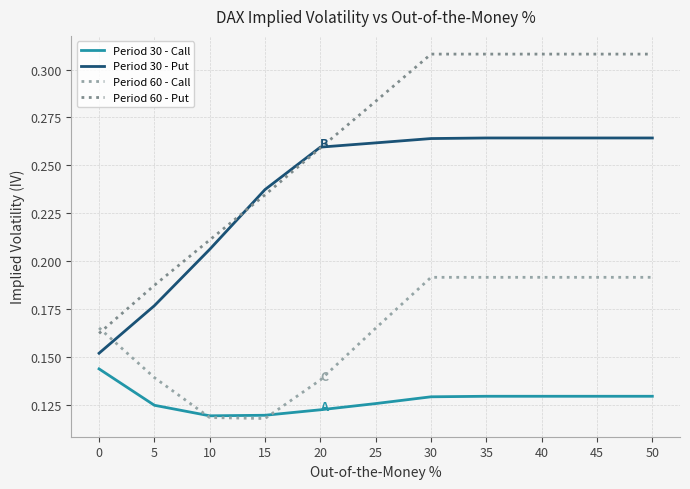

True or false: Period 60 - Call has a value of 0.1 at 0.

False